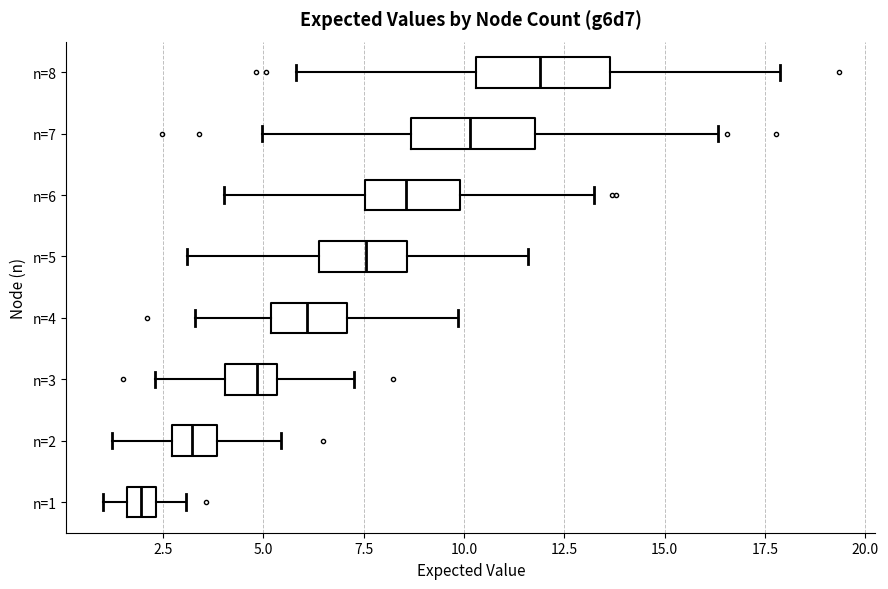

Which box's median line is the furthest to the left?

n=1